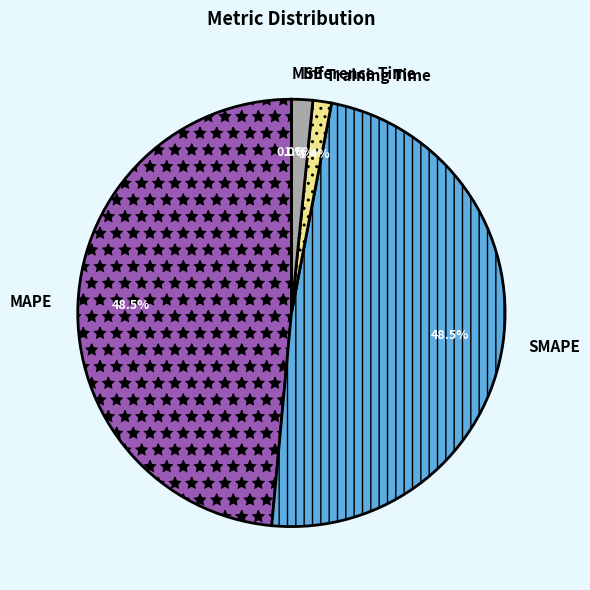

What percentage do MAPE and SMAPE together represent?

97.0%